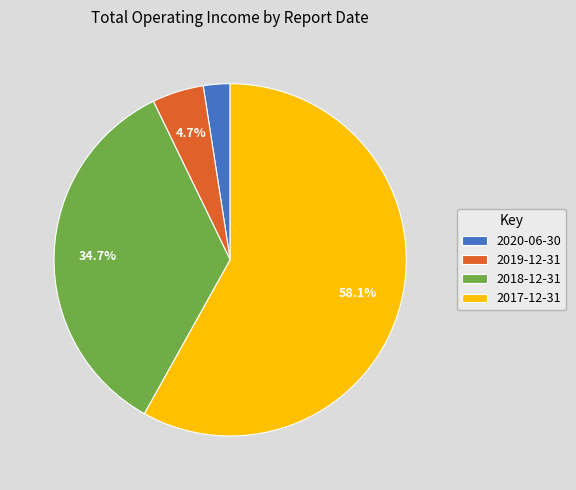

Is there any slice that represents more than half of the pie?

Yes